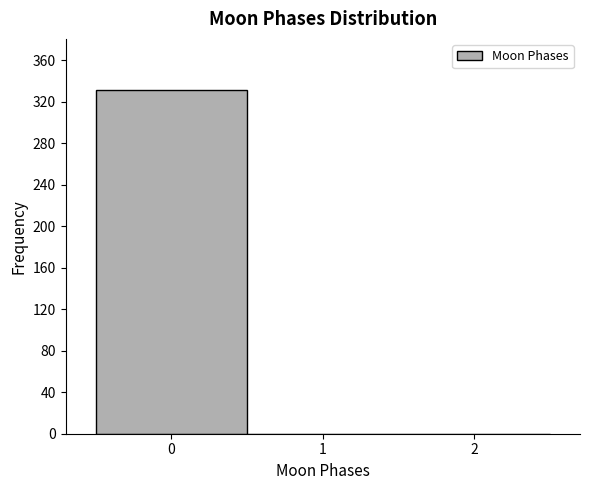

Over which range of the x-axis is the bar tallest?

-0.5 to 0.5